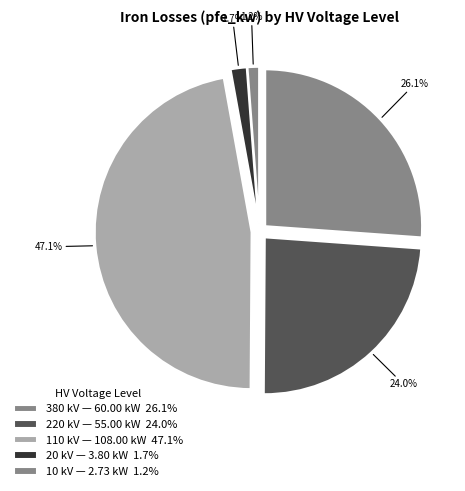

Count the number of slices in the pie.

5